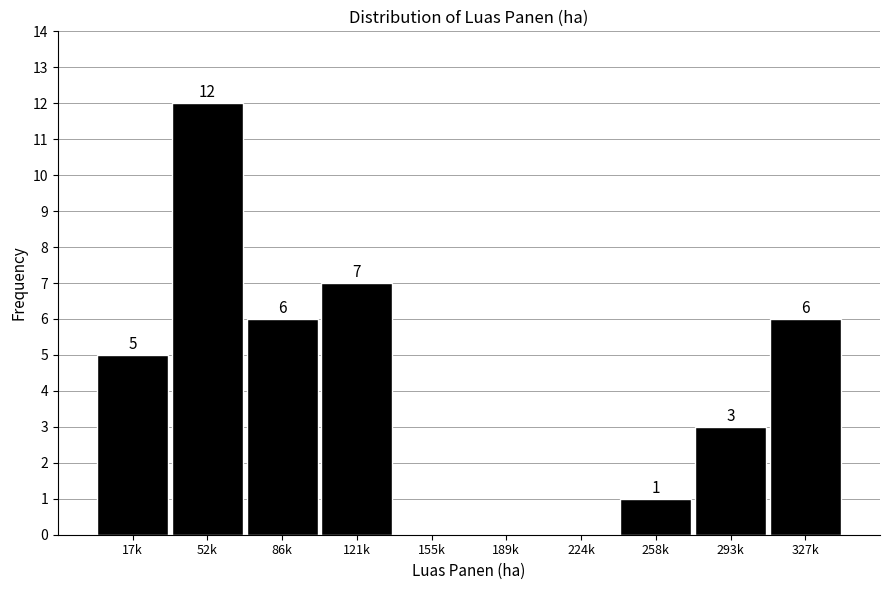

Reading left to right, list all the values displayed in this chart.

17k=5	52k=12	86k=6	121k=7	155k=0	189k=0	224k=0	258k=1	293k=3	327k=6